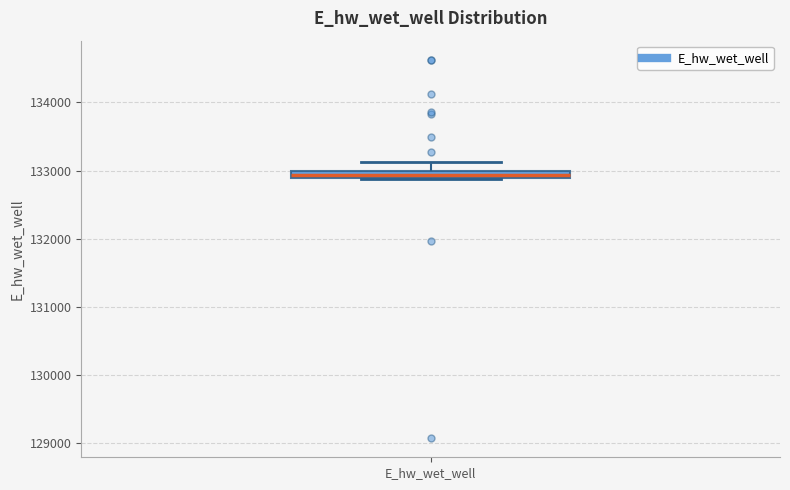

Where is the lower edge of the box for E_hw_wet_well on the y-axis? The values are not printed on the chart, so give them approximately, as read against the axis.

132900